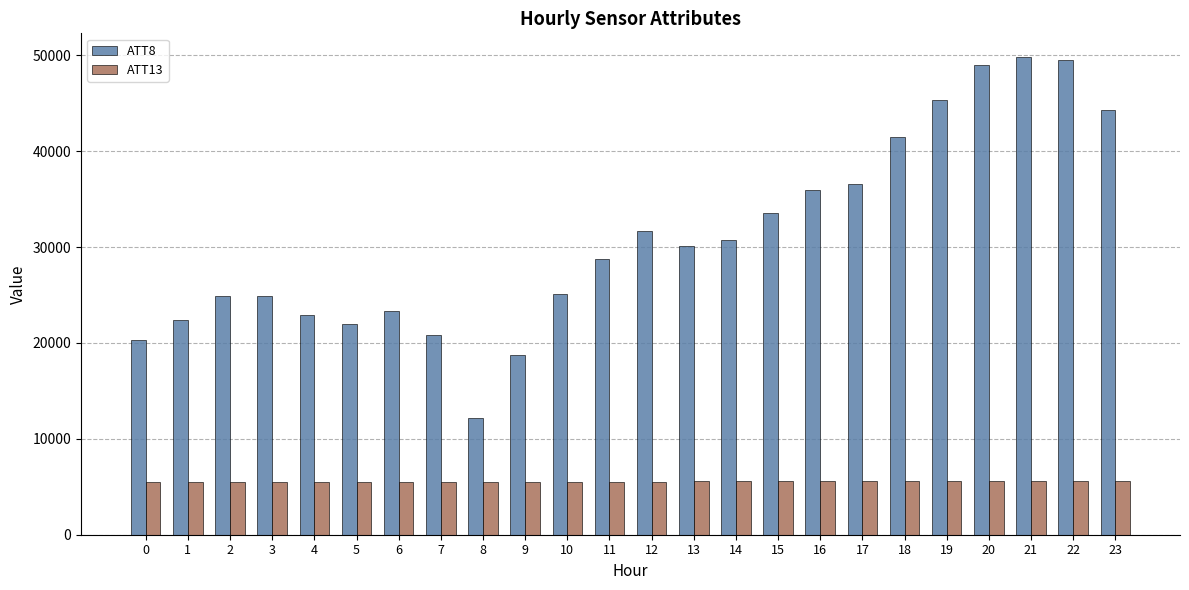

What value does the ATT8 series have at 16?

36000.0